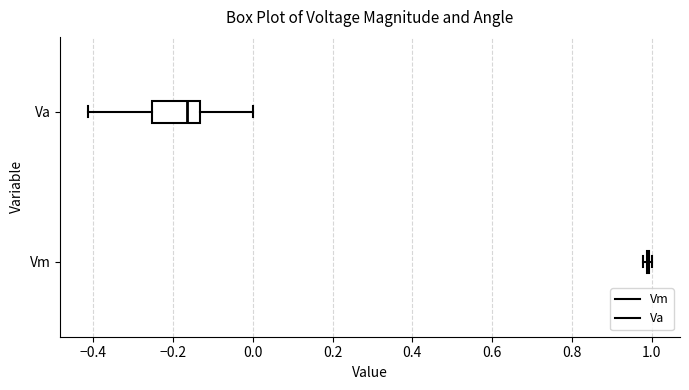

Reading bottom to top, read every box against the x-axis: the position of its median line, the range the box covers, and the ends of its whiskers. The values are not printed on the chart, so give them approximately, as read against the axis.

Vm: box collapsed to a line at 1.00, whiskers 0.98 to 1.00
Va: median -0.16, box -0.26 to -0.14, whiskers -0.42 to 0.00